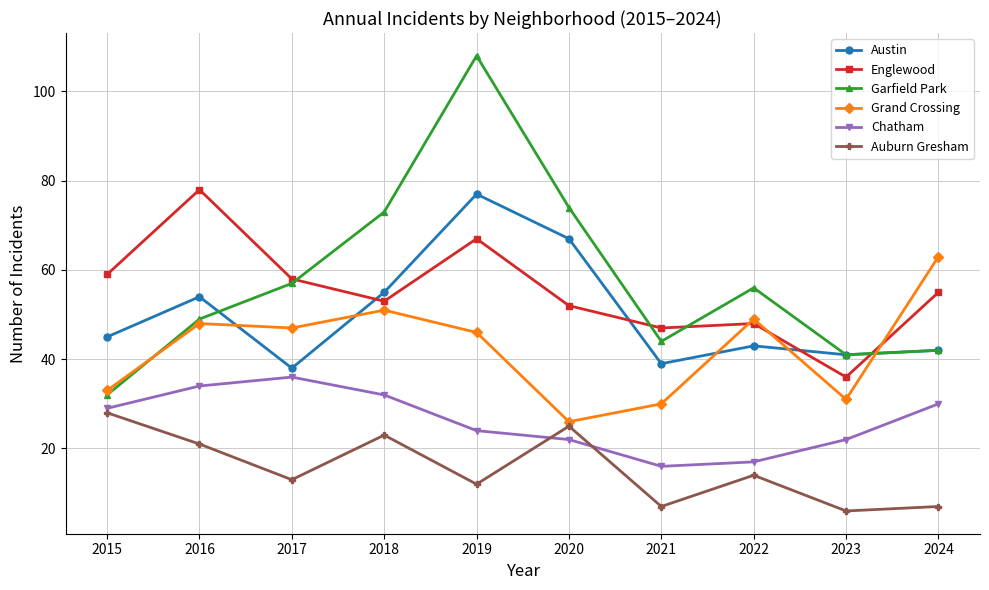

The value of Auburn Gresham at 2024 is 7. True or false?

True